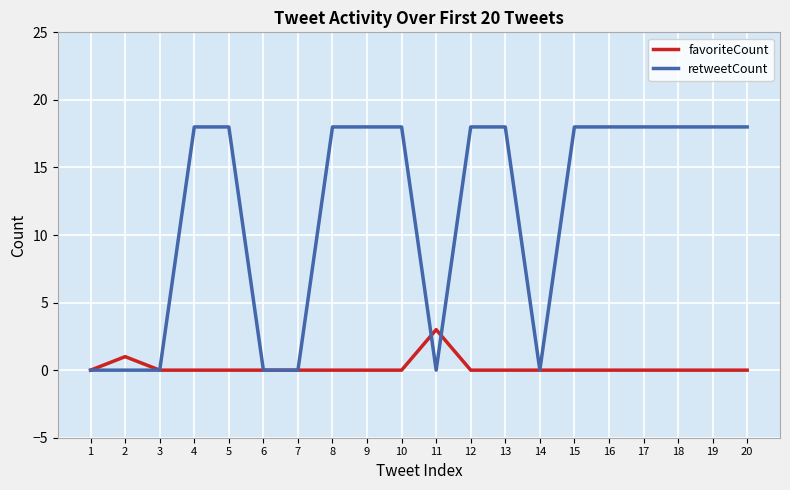

True or false: retweetCount has a value of 31 at 4.

False